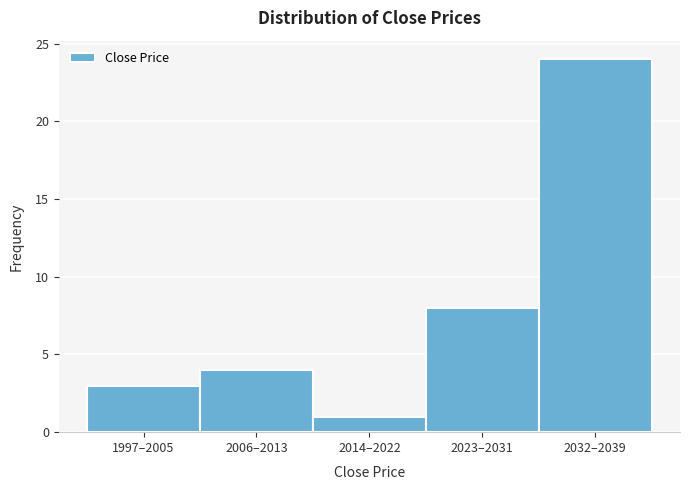

Reading left to right, extract all data points from this chart.

1997–2005=3	2006–2013=4	2014–2022=1	2023–2031=8	2032–2039=24